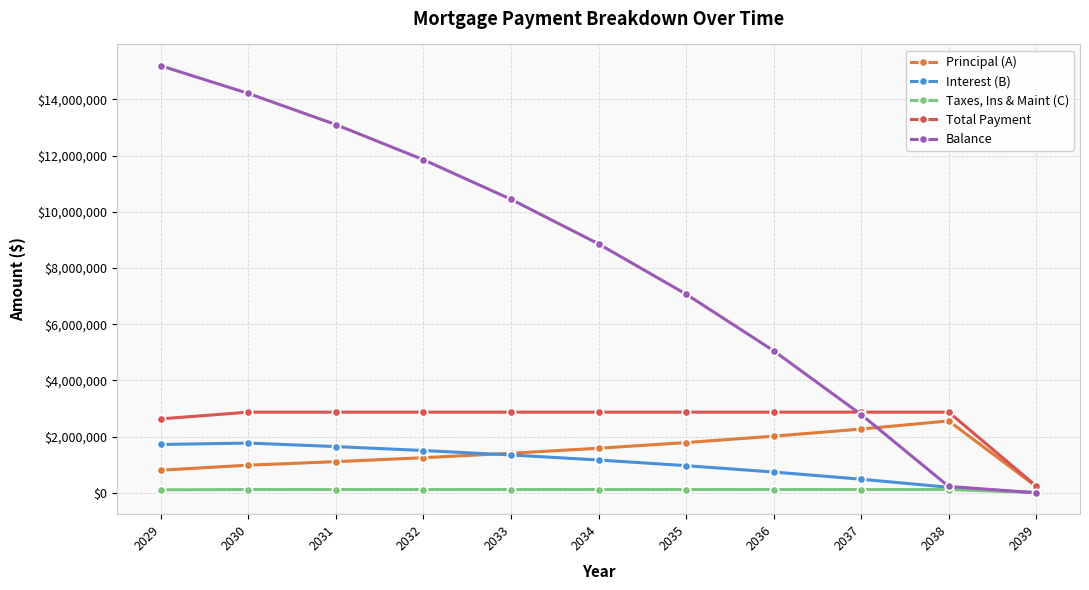

At which label does Interest (B) first exceed 1167978?

2029